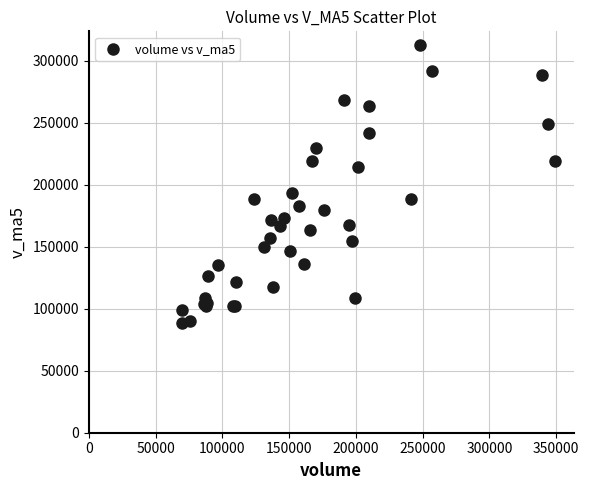

What Y value in the scatter plot is closest to 200662?

192903.7